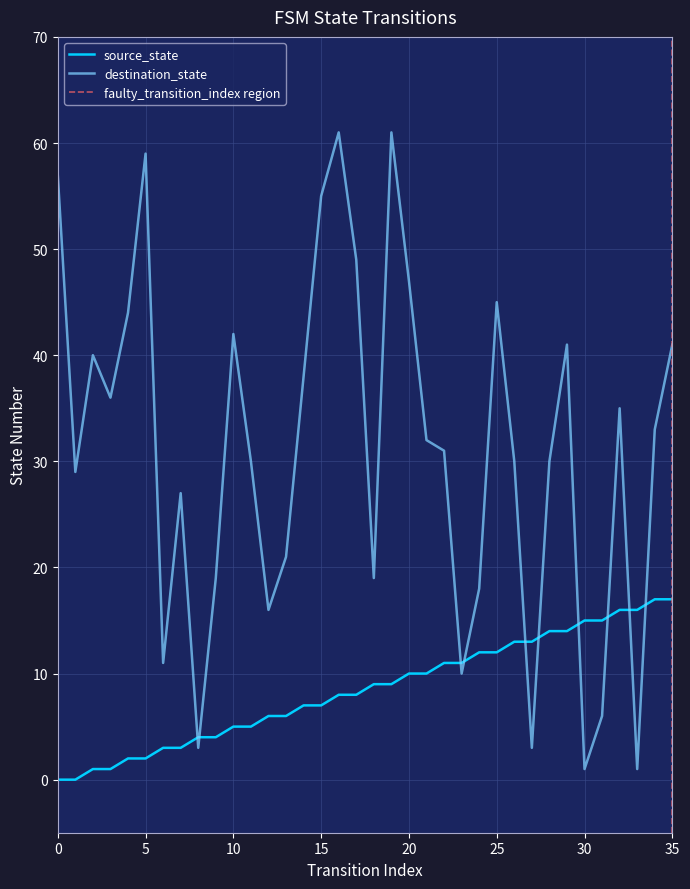

How many data points in source_state are less than 9?

18